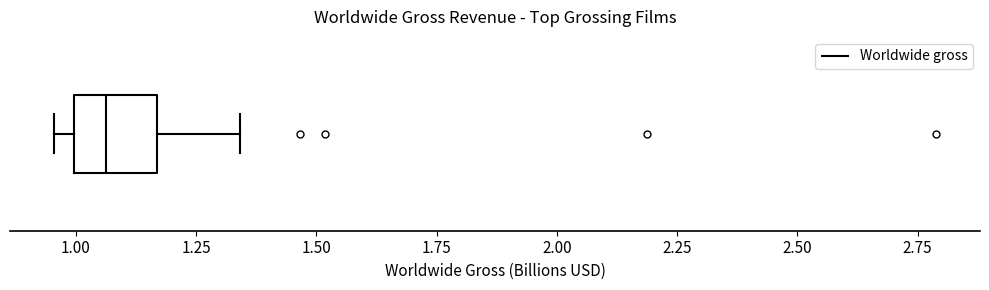

Transcribe this box plot: give where the median line is, the range the box spans, and where the two whiskers end, as read against the x-axis. The values are not printed on the chart, so give them approximately, as read against the axis.

median 1.05, box 1.00 to 1.15, whiskers 0.95 to 1.35